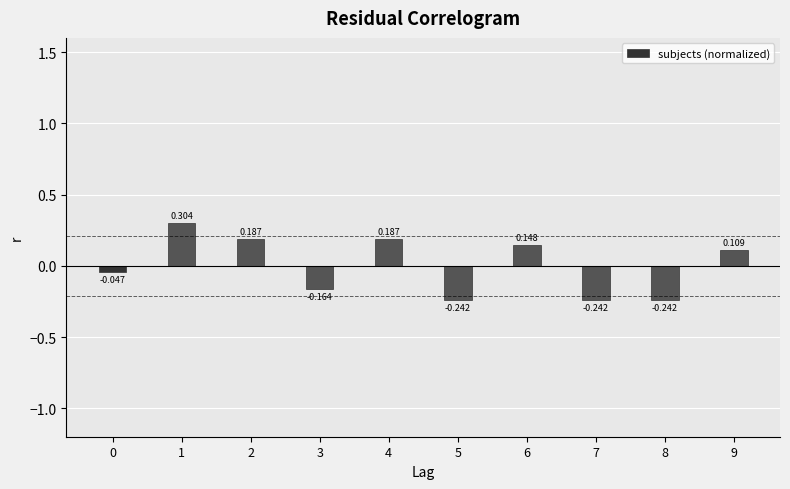

How many distinct data groups are displayed?

1